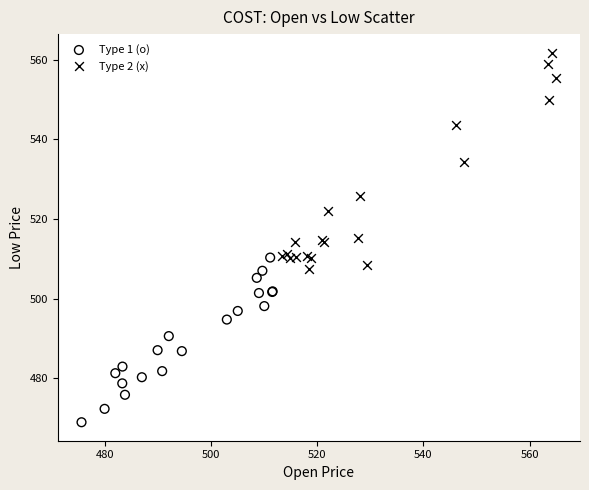

Which series contains the highest Y value?

Type 2 (x)